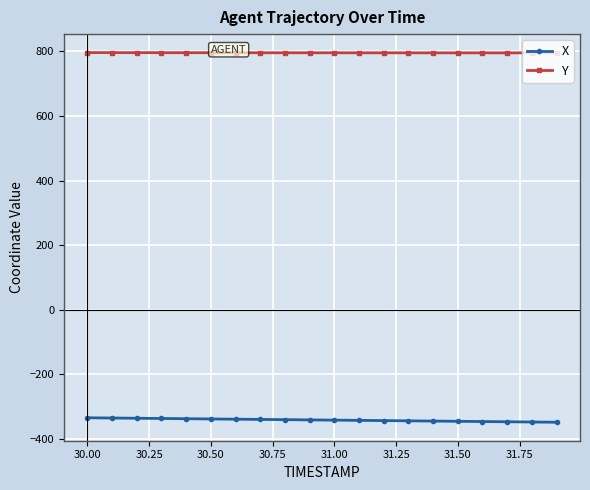

What is the highest value of the Y series?

796.4